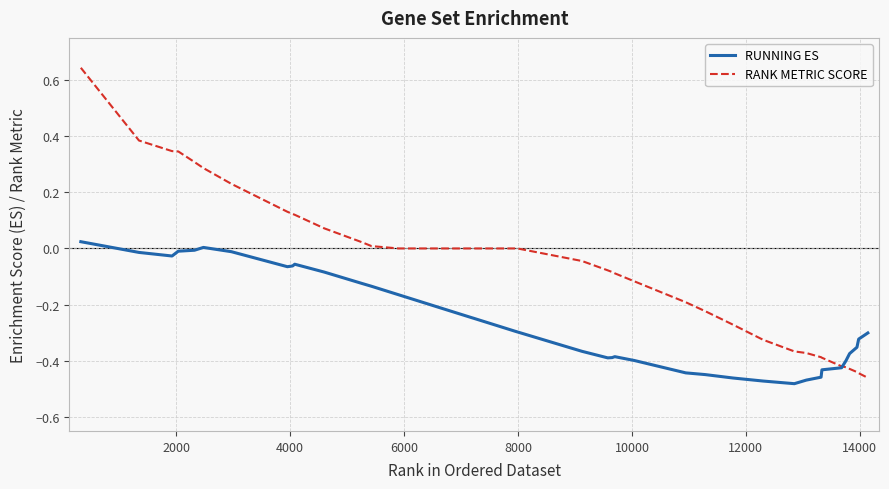

Which series has the widest spread of values?

RANK METRIC SCORE